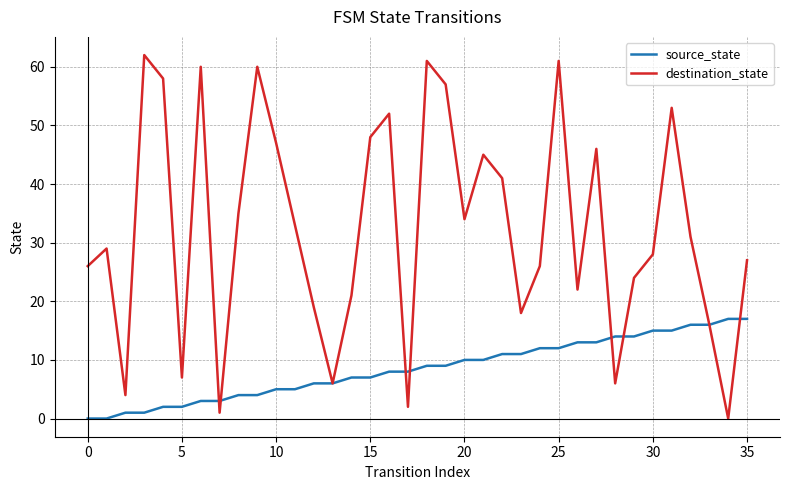

What is the maximum value for source_state?

17